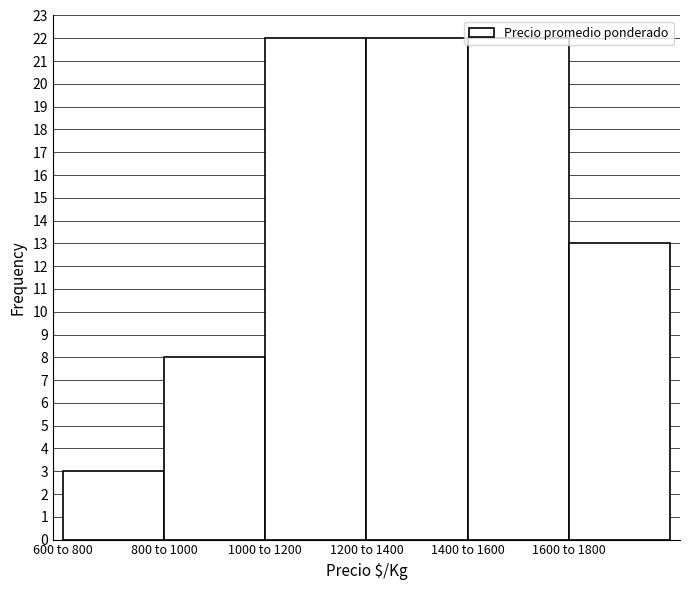

What is the label of the 3rd bar from the left?

1000 to 1200